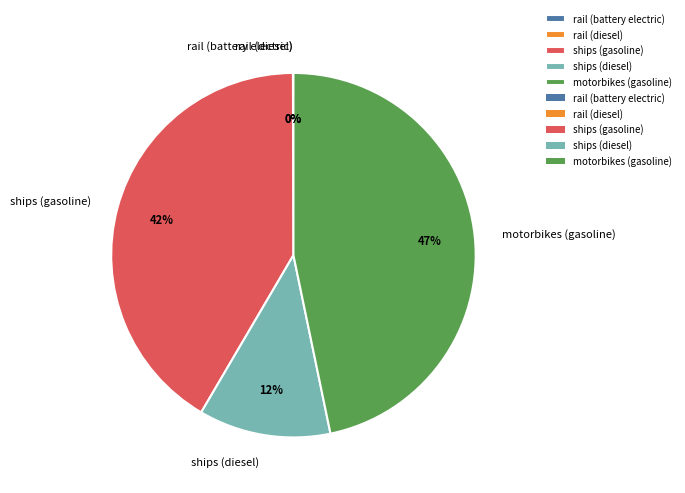

Which slice is the largest?

motorbikes (gasoline)